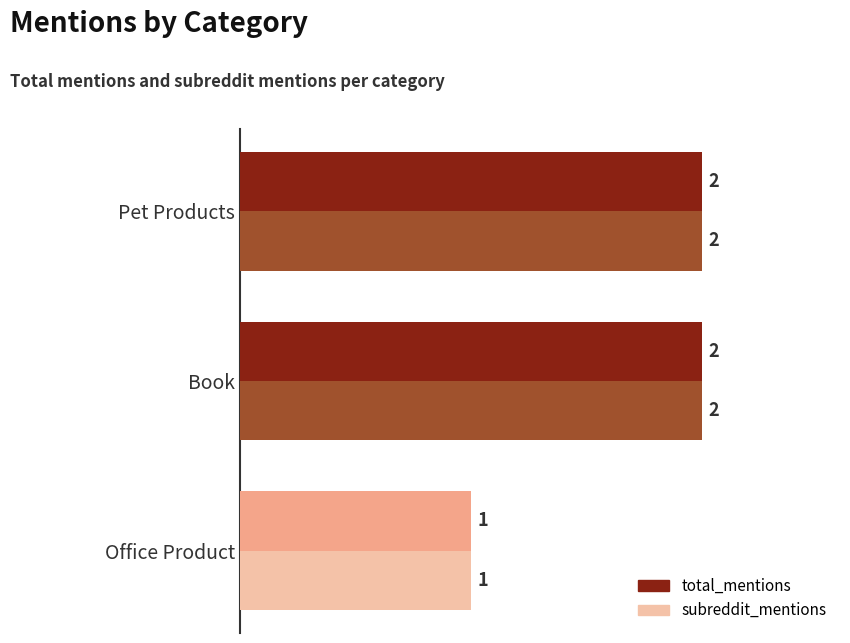

The total_mentions series shows 2 at Pet Products. True or false?

True